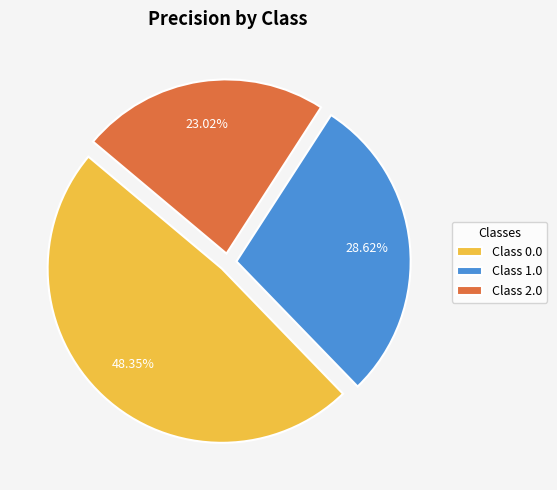

Does any single category account for the majority?

No